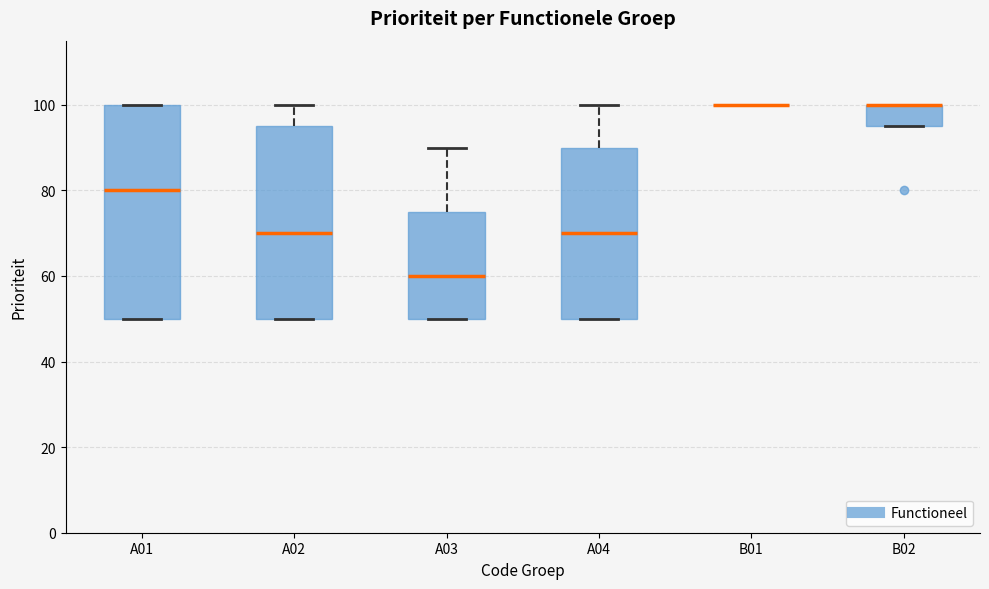

Reading left to right, transcribe this box plot: for each box, give where its median line is, the range the box spans, and where its two whiskers end, as read against the y-axis. The values are not printed on the chart, so give them approximately, as read against the axis.

A01: median 80, box 50 to 100, whiskers 50 to 100
A02: median 70, box 50 to 96, whiskers 50 to 100
A03: median 60, box 50 to 76, whiskers 50 to 90
A04: median 70, box 50 to 90, whiskers 50 to 100
B01: box collapsed to a line at 100, whiskers 100 to 100
B02: median 100 (drawn on the box's upper edge), box 96 to 100, whiskers 96 to 100